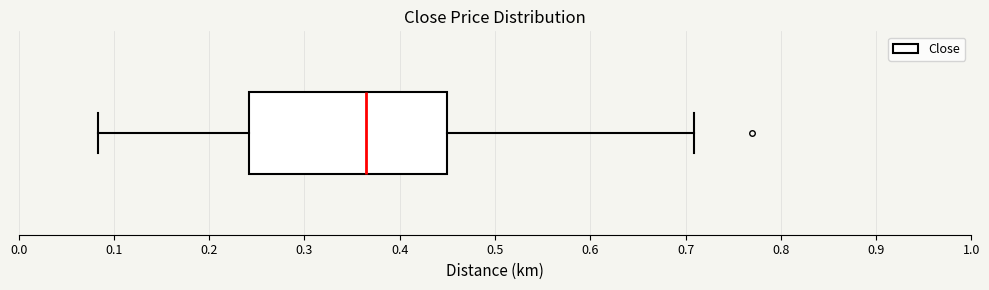

Where is the left edge of the box on the x-axis? The values are not printed on the chart, so give them approximately, as read against the axis.

0.24